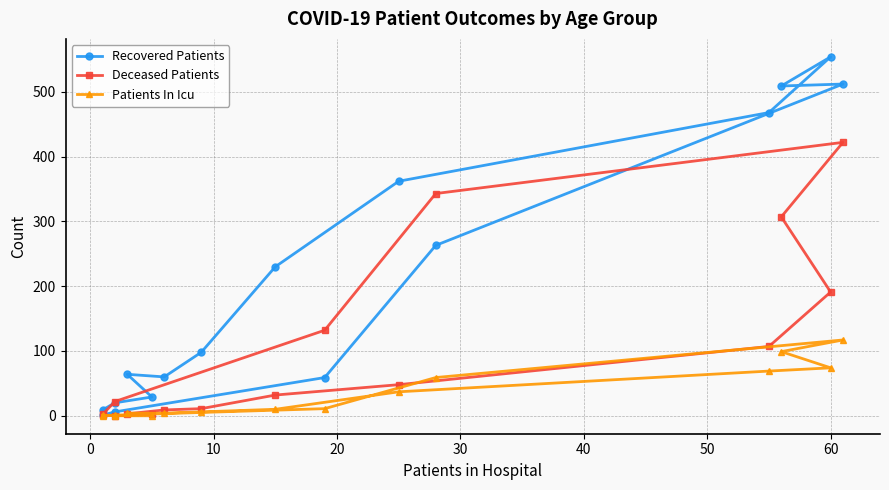

After their last crossing, which series has the higher values: Deceased Patients or Patients In Icu?

Deceased Patients